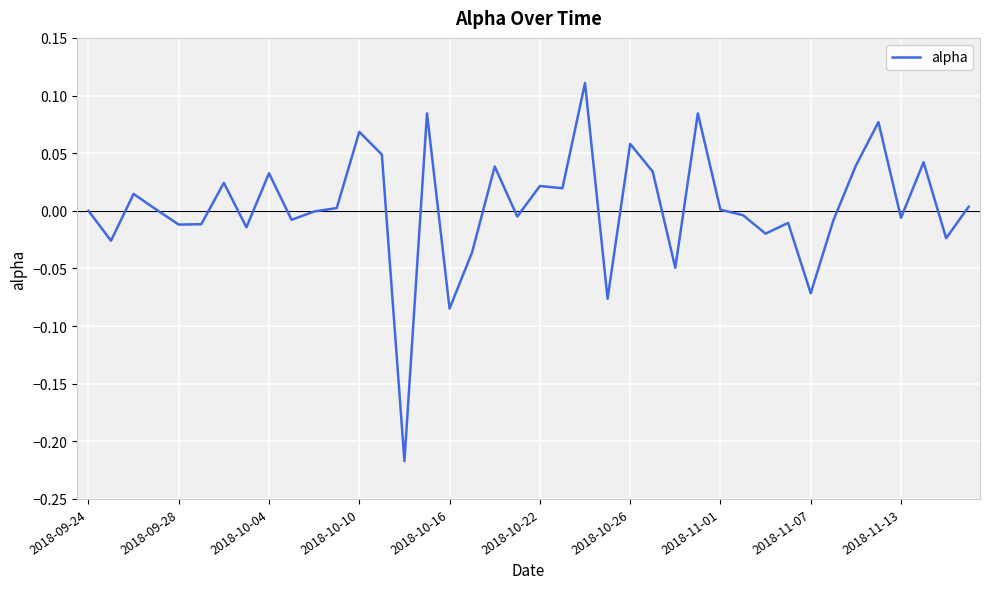

How many lines are shown in the chart?

1